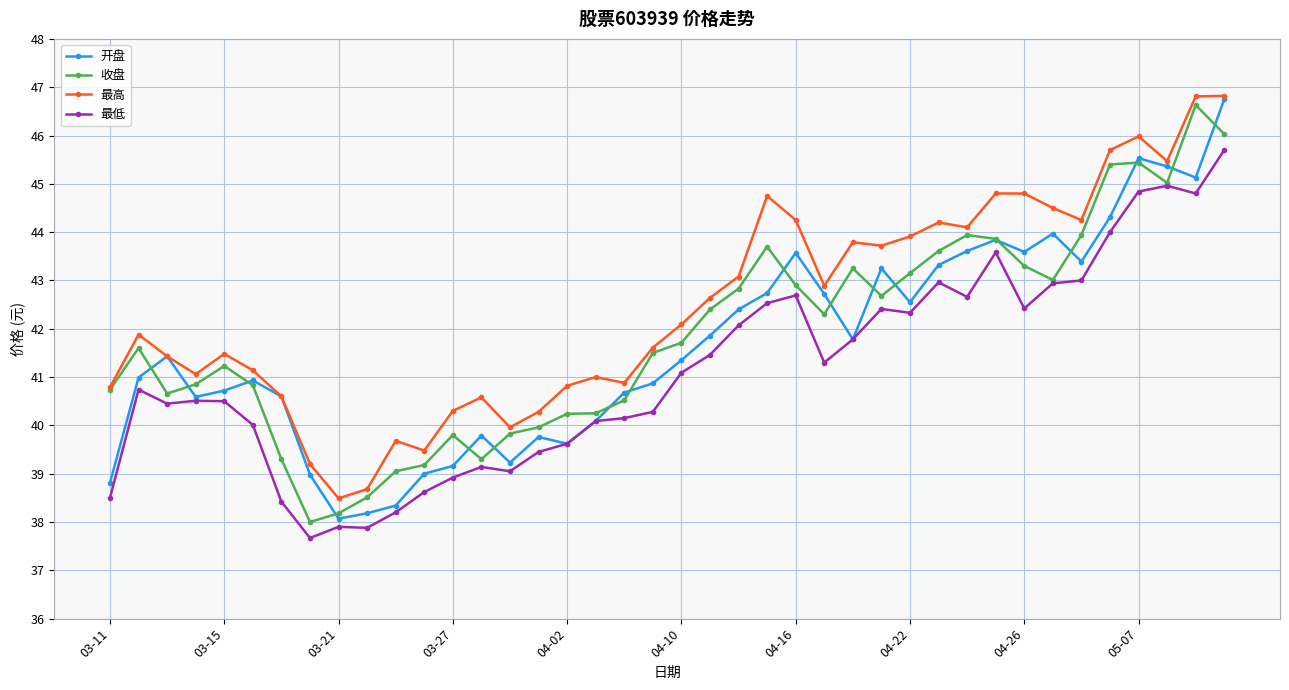

What is the maximum value for 最高?

46.8